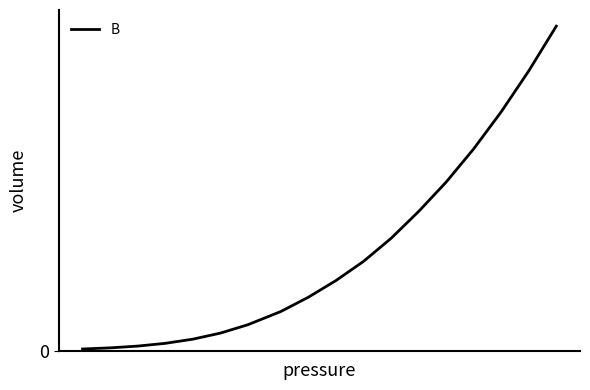

Does the chart have visible grid lines?

No